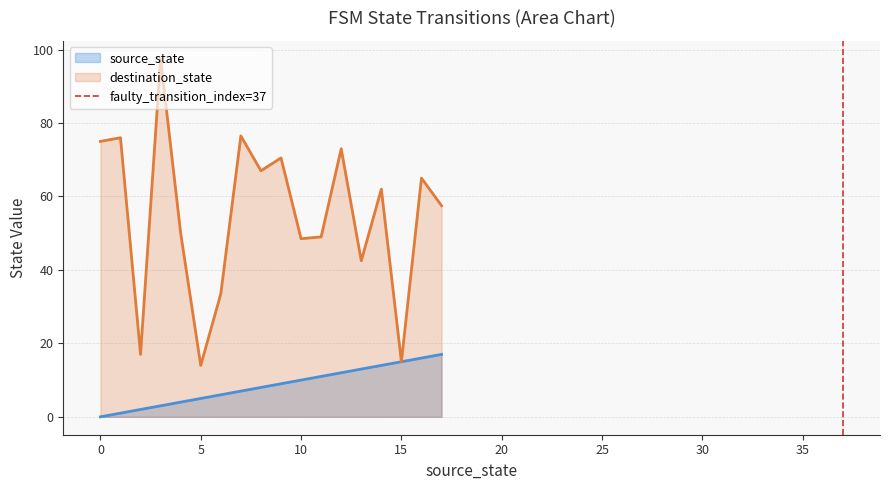

Is the value of destination_state at 10 greater than the value of source_state at 15?

Yes